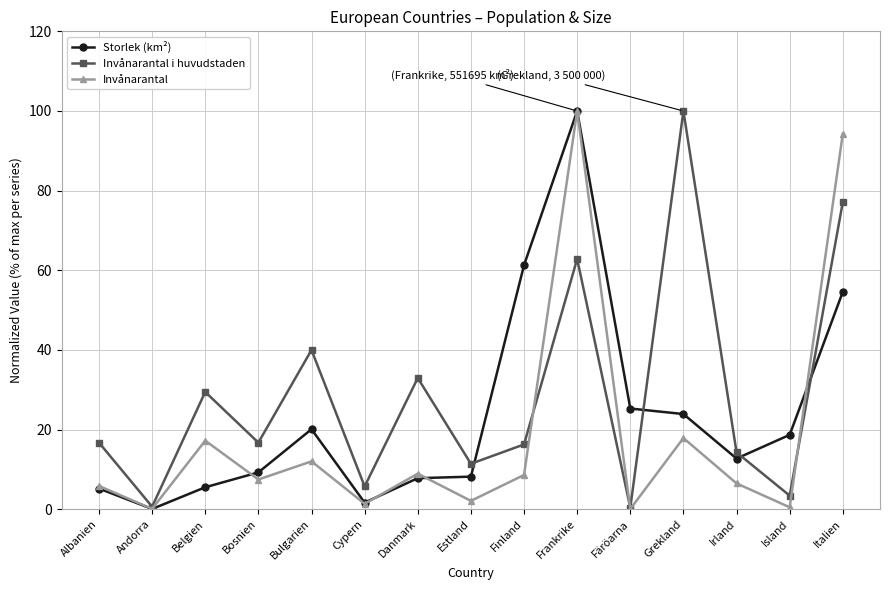

What are all the series names shown in the legend?

Storlek (km²), Invånarantal i huvudstaden, Invånarantal